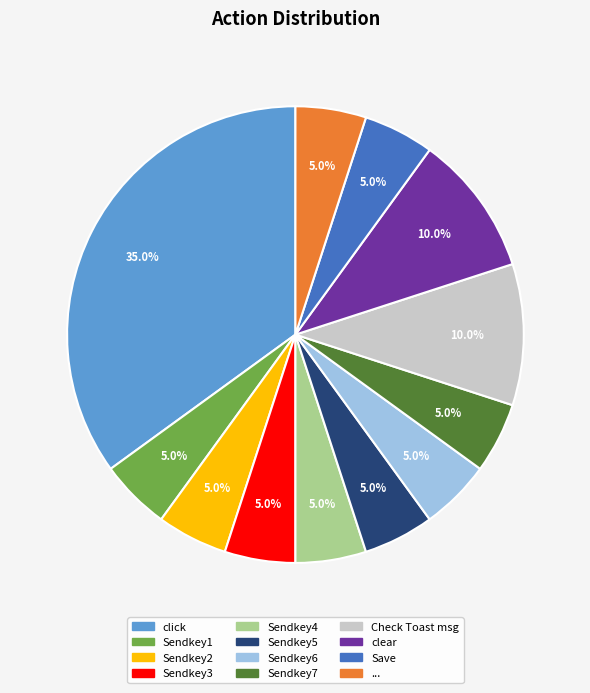

To the nearest percent, what is the difference between the largest and smallest slice percentages?

30%